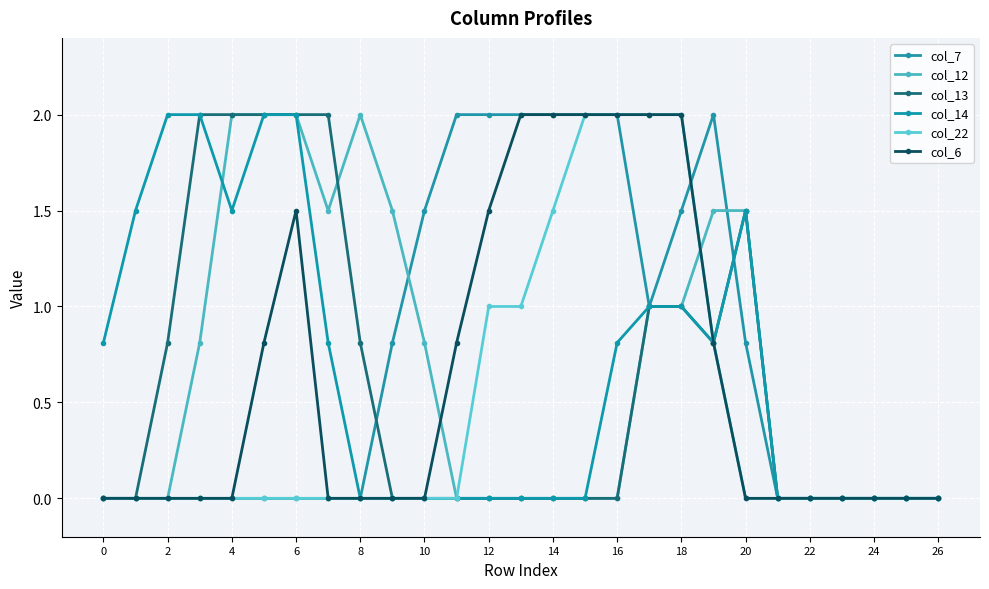

Count the number of categories in the chart.

27